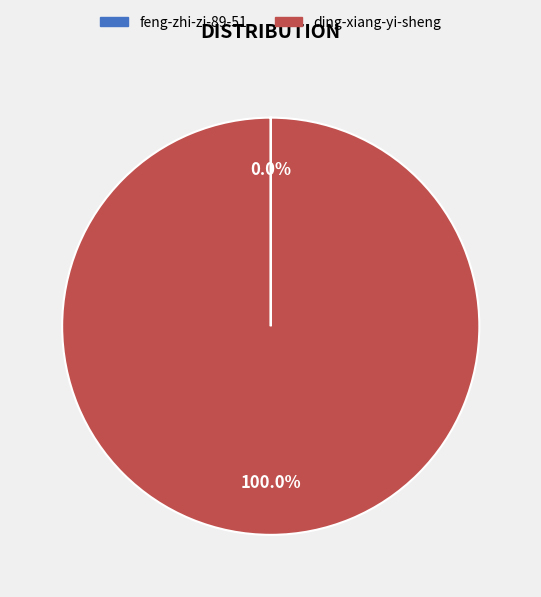

Which slice is the largest?

ding-xiang-yi-sheng